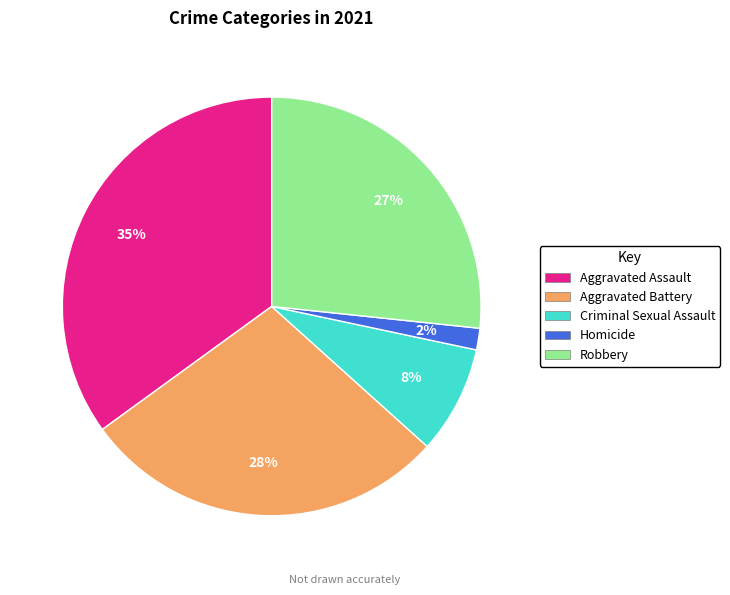

Rank the categories by value from highest to lowest.

Aggravated Assault, Aggravated Battery, Robbery, Criminal Sexual Assault, Homicide